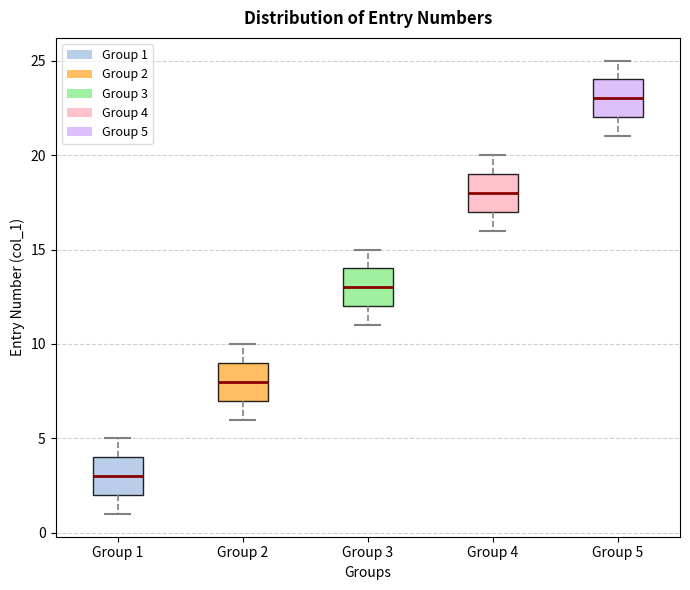

Which box's median line is the highest?

Group 5